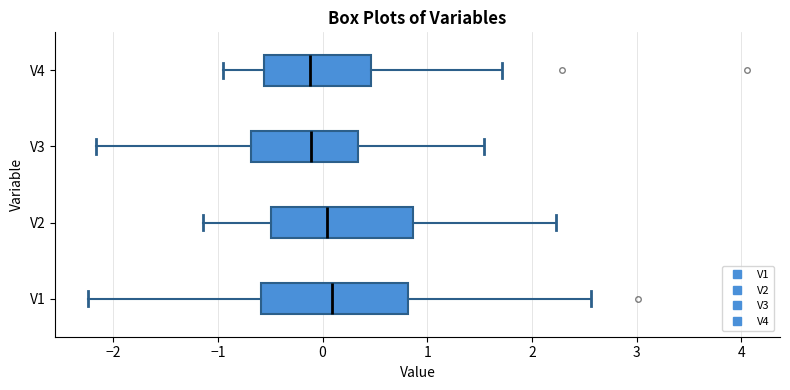

Reading bottom to top, read every box against the x-axis: the position of its median line, the range the box covers, and the ends of its whiskers. The values are not printed on the chart, so give them approximately, as read against the axis.

V1: median 0.1, box -0.6 to 0.8, whiskers -2.2 to 2.6
V2: median 0.0, box -0.5 to 0.9, whiskers -1.1 to 2.2
V3: median -0.1, box -0.7 to 0.3, whiskers -2.2 to 1.5
V4: median -0.1, box -0.6 to 0.5, whiskers -0.9 to 1.7